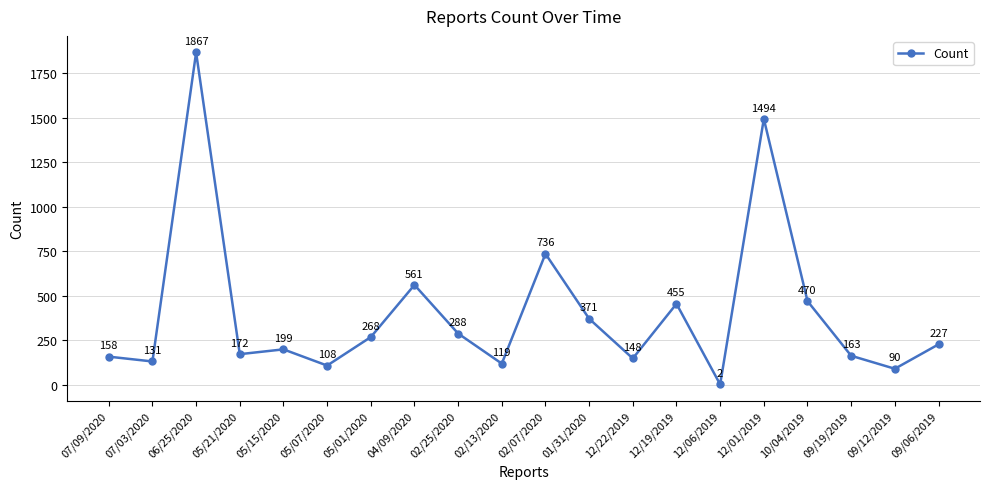

What is the sum of all values?

8027